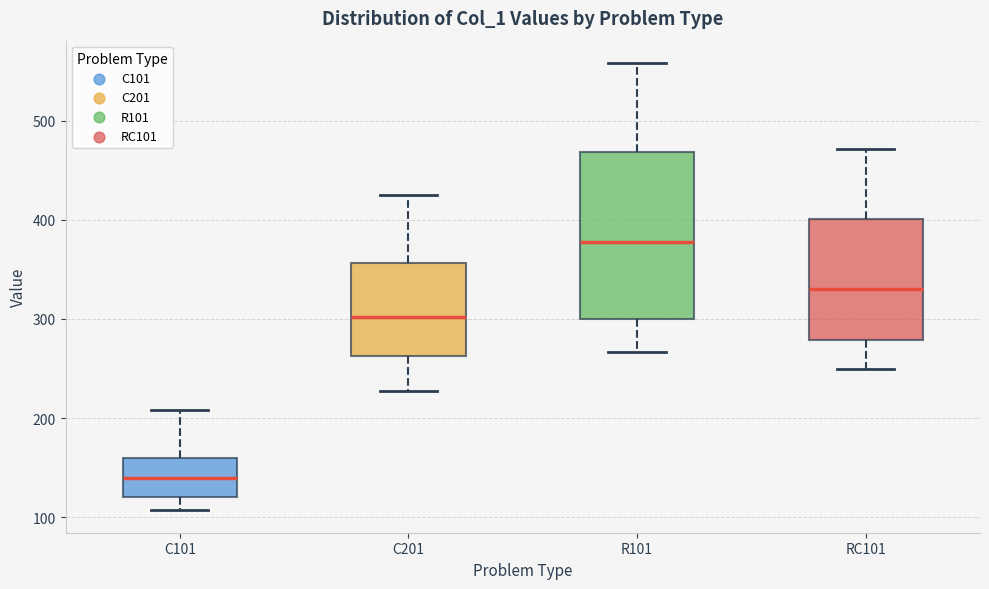

Reading left to right, read every box against the y-axis: the position of its median line, the range the box covers, and the ends of its whiskers. The values are not printed on the chart, so give them approximately, as read against the axis.

C101: median 140, box 120 to 160, whiskers 110 to 210
C201: median 300, box 260 to 360, whiskers 230 to 430
R101: median 380, box 300 to 470, whiskers 270 to 560
RC101: median 330, box 280 to 400, whiskers 250 to 470